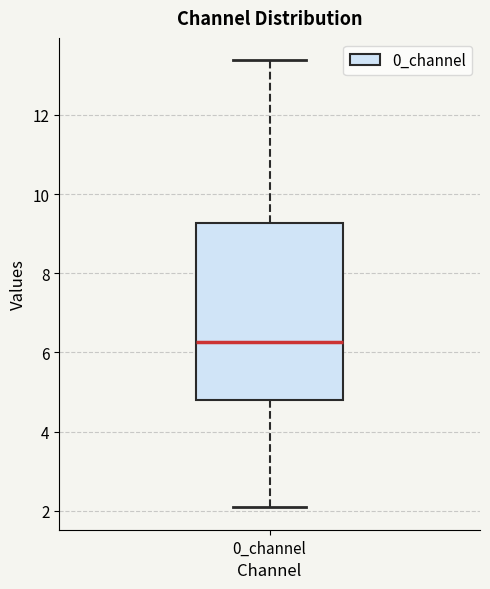

Read this box plot against the y-axis: the position of the median line, the range covered by the box, and the ends of both whiskers. The values are not printed on the chart, so give them approximately, as read against the axis.

median 6.2, box 4.8 to 9.2, whiskers 2.0 to 13.4